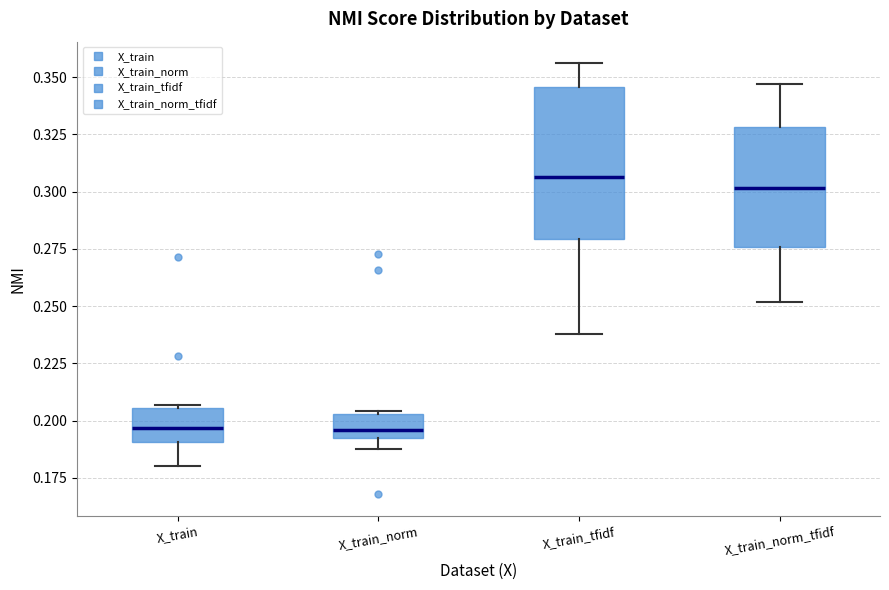

Reading left to right, read every box against the y-axis: the position of its median line, the range the box covers, and the ends of its whiskers. The values are not printed on the chart, so give them approximately, as read against the axis.

X_train: median 0.195, box 0.190 to 0.205, whiskers 0.180 to 0.205
X_train_norm: median 0.195, box 0.190 to 0.205, whiskers 0.190 (just below the box's lower edge) to 0.205
X_train_tfidf: median 0.305, box 0.280 to 0.345, whiskers 0.240 to 0.355
X_train_norm_tfidf: median 0.300, box 0.275 to 0.330, whiskers 0.250 to 0.345